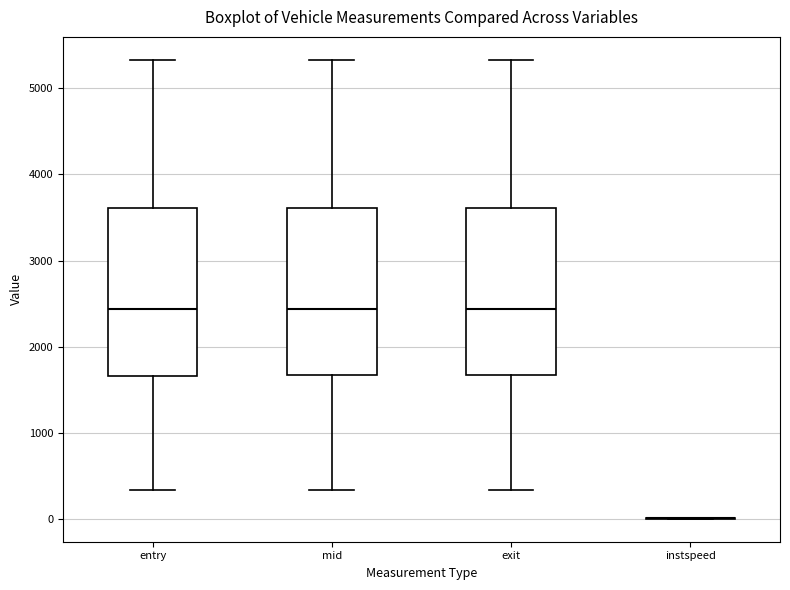

Where does the lower whisker of the box for mid end on the y-axis? The values are not printed on the chart, so give them approximately, as read against the axis.

300